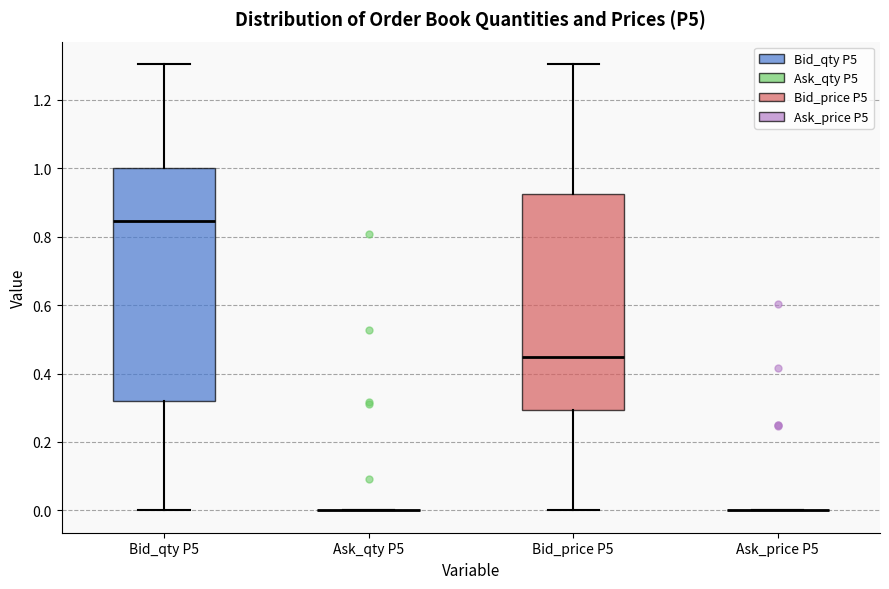

Where does the lower whisker of the box for Bid_qty P5 end on the y-axis? The values are not printed on the chart, so give them approximately, as read against the axis.

0.00